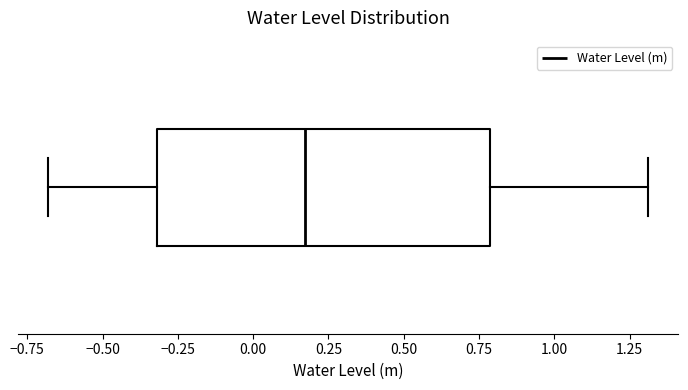

Where does the right whisker of the box end on the x-axis? The values are not printed on the chart, so give them approximately, as read against the axis.

1.30